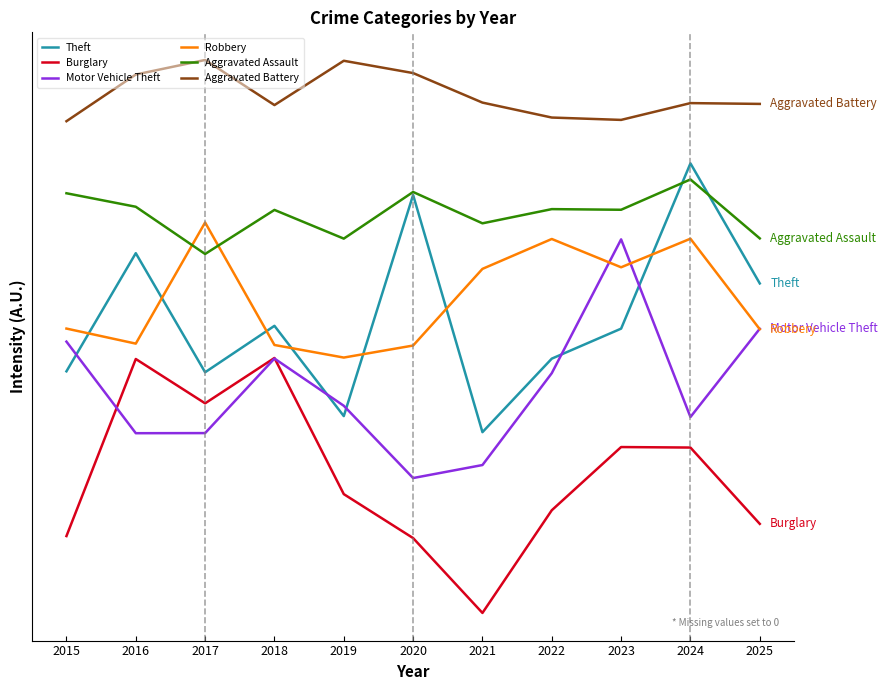

What is the spread (max minus min) of values at 2020?

31.1